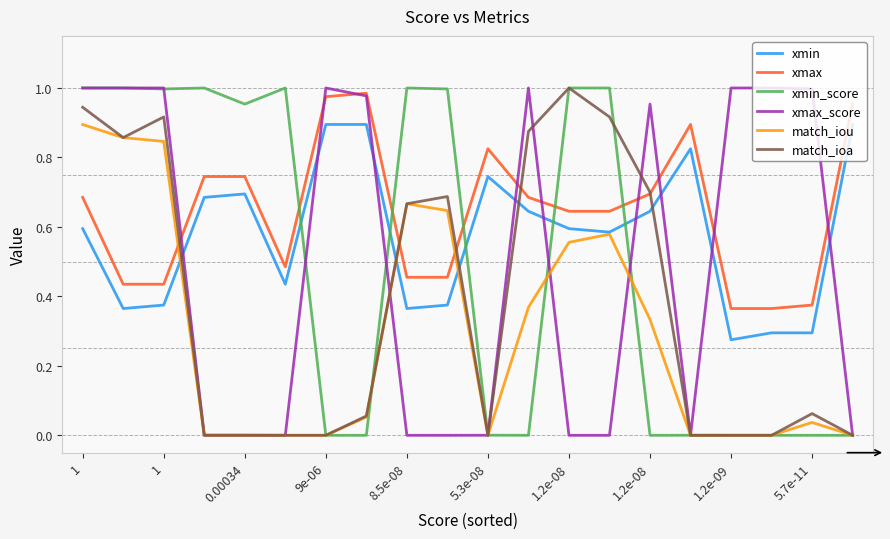

What are all the series names shown in the legend?

xmin, xmax, xmin_score, xmax_score, match_iou, match_ioa